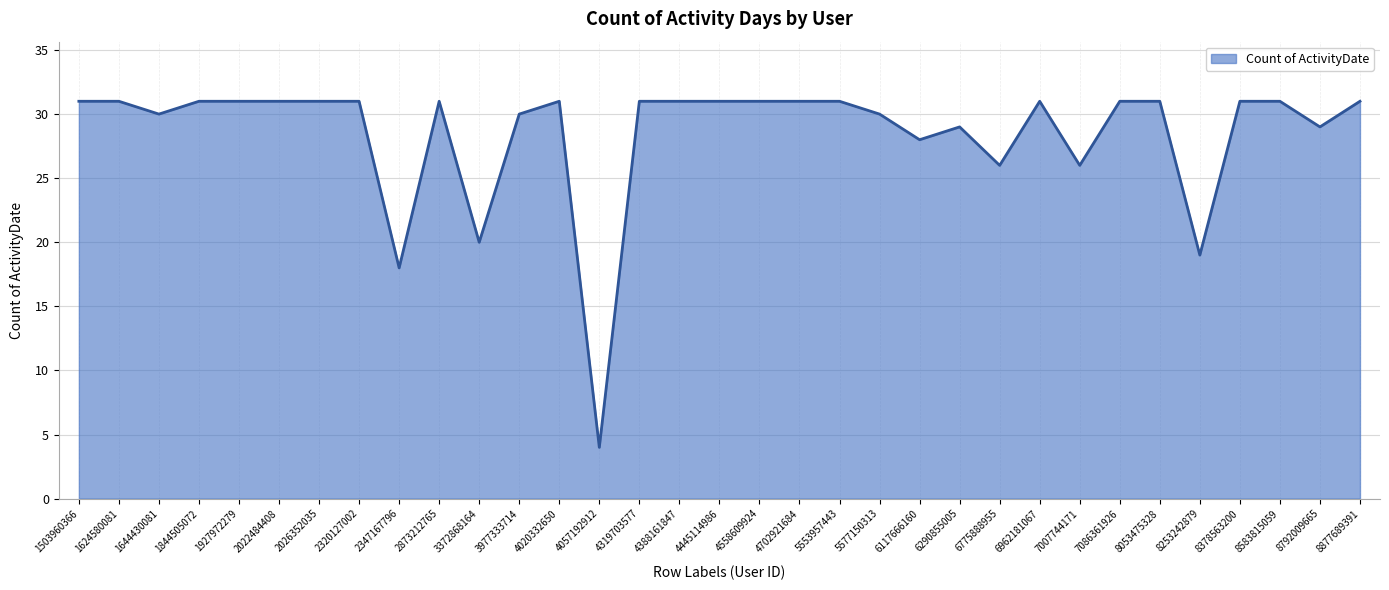

Which has a higher value, 2026352035 or 6117666160?

2026352035